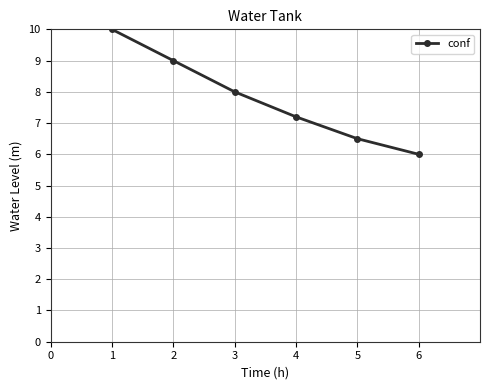

What is the sum of all values?

46.7